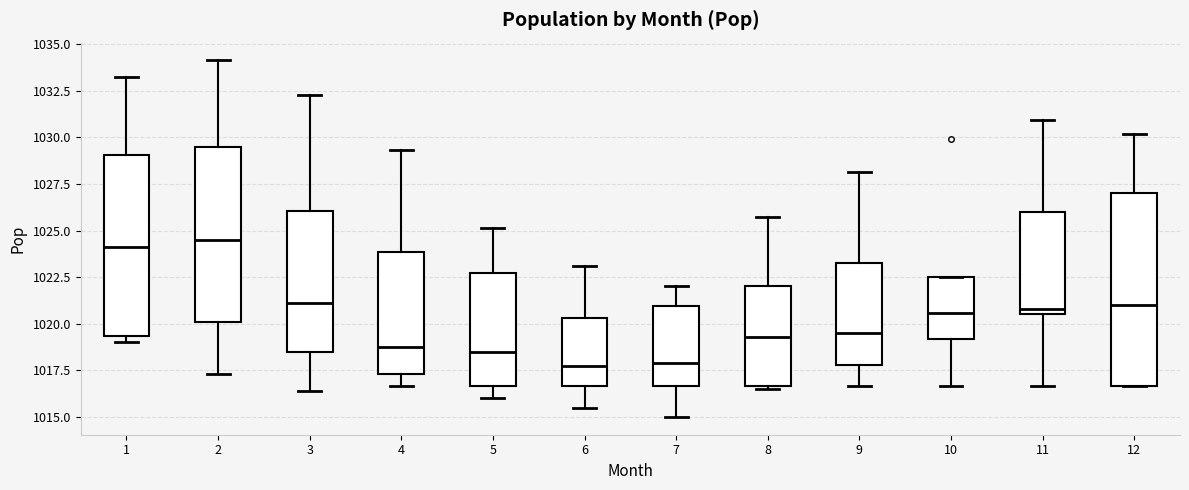

Reading left to right, transcribe this box plot: for each box, give where its median line is, the range the box spans, and where its two whiskers end, as read against the y-axis. The values are not printed on the chart, so give them approximately, as read against the axis.

1: median 1024.0, box 1019.5 to 1029.0, whiskers 1019.0 to 1033.5
2: median 1024.5, box 1020.0 to 1029.5, whiskers 1017.5 to 1034.0
3: median 1021.0, box 1018.5 to 1026.0, whiskers 1016.5 to 1032.5
4: median 1019.0, box 1017.5 to 1024.0, whiskers 1016.5 to 1029.5
5: median 1018.5, box 1016.5 to 1022.5, whiskers 1016.0 to 1025.0
6: median 1017.5, box 1016.5 to 1020.5, whiskers 1015.5 to 1023.0
7: median 1018.0, box 1016.5 to 1021.0, whiskers 1015.0 to 1022.0
8: median 1019.5, box 1016.5 to 1022.0, whiskers 1016.5 to 1025.5
9: median 1019.5, box 1018.0 to 1023.5, whiskers 1016.5 to 1028.0
10: median 1020.5, box 1019.0 to 1022.5, whiskers 1016.5 to 1022.5
11: median 1021.0, box 1020.5 to 1026.0, whiskers 1016.5 to 1031.0
12: median 1021.0, box 1016.5 to 1027.0, whiskers 1016.5 to 1030.0